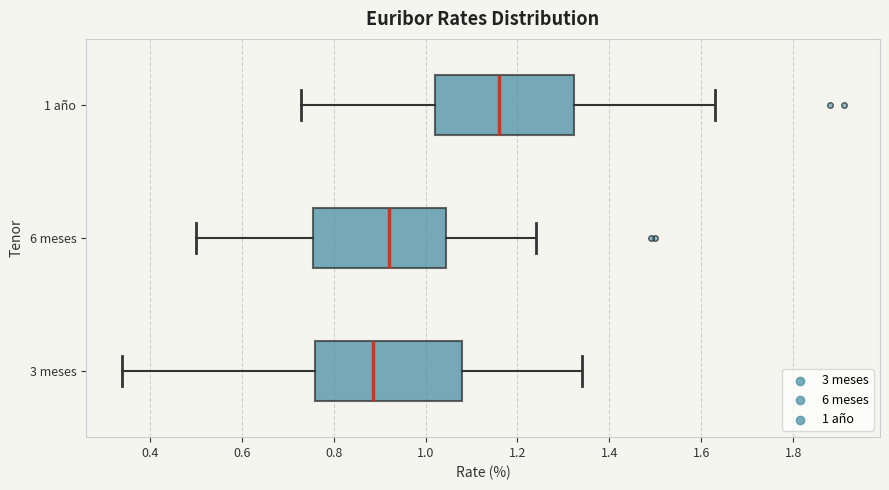

Reading bottom to top, read every box against the x-axis: the position of its median line, the range the box covers, and the ends of its whiskers. The values are not printed on the chart, so give them approximately, as read against the axis.

3 meses: median 0.88, box 0.76 to 1.08, whiskers 0.34 to 1.34
6 meses: median 0.92, box 0.76 to 1.04, whiskers 0.50 to 1.24
1 año: median 1.16, box 1.02 to 1.32, whiskers 0.74 to 1.64